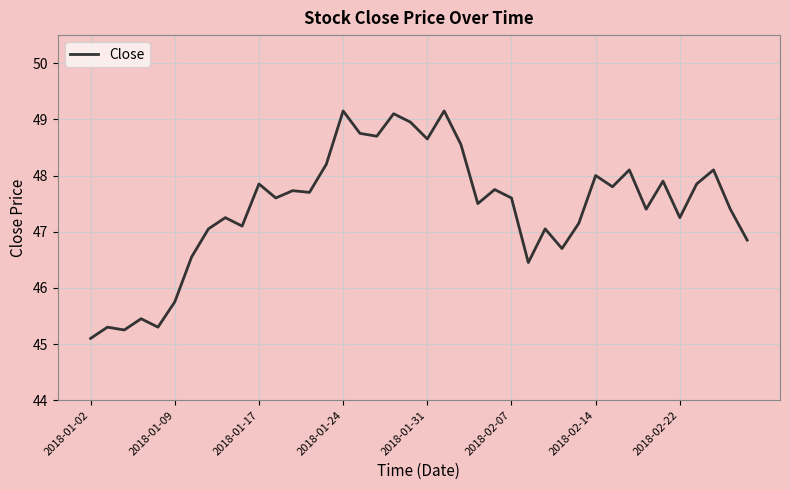

What is the greatest value displayed?

49.2